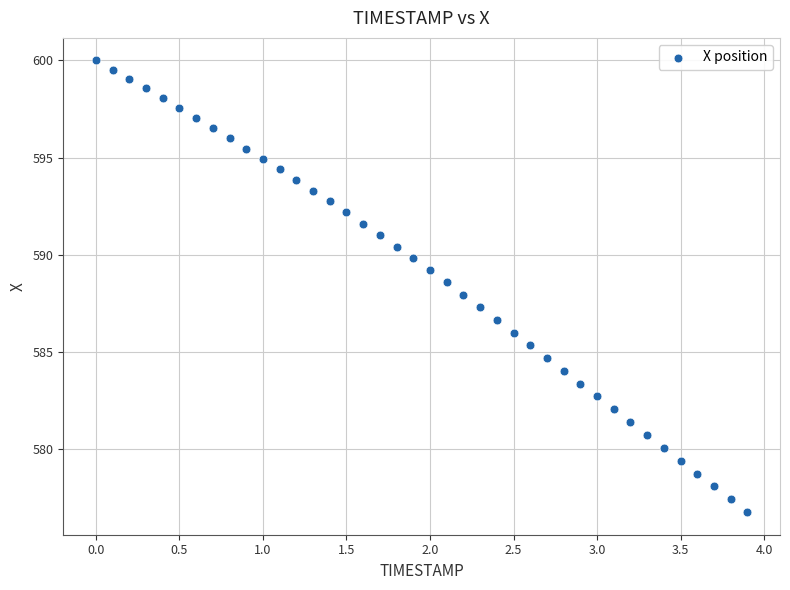

What is the range of X values (max minus min)?

3.9